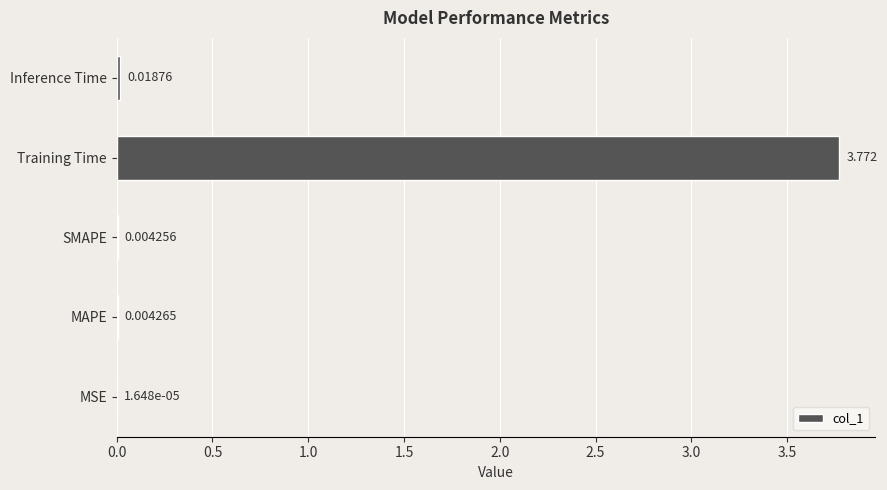

Which has a higher value, Inference Time or Training Time?

Training Time